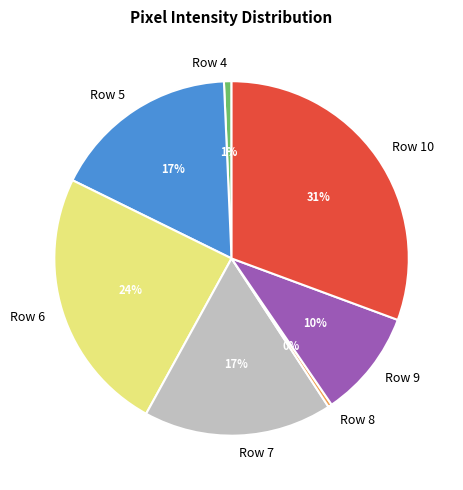

Between Row 9 and Row 8, which is larger?

Row 9